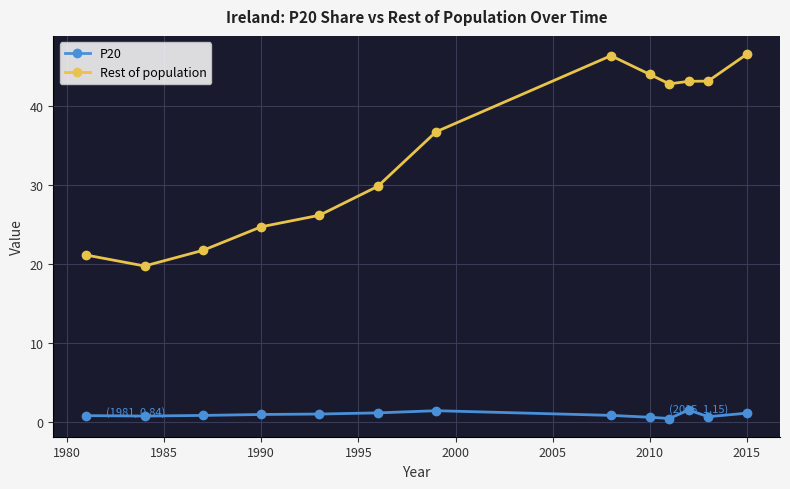

Which series has the widest spread of values?

Rest of population